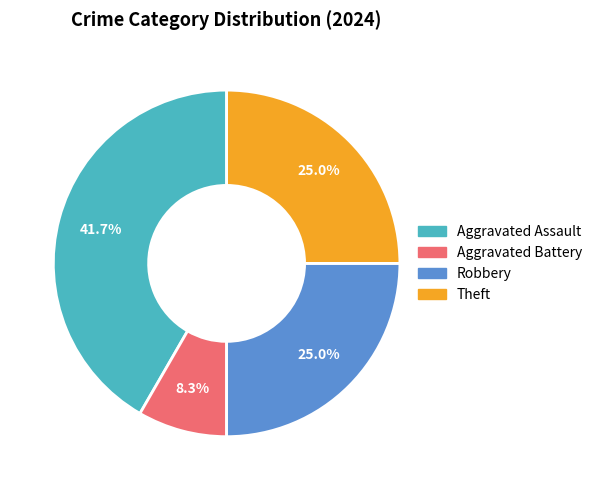

Between Aggravated Assault and Aggravated Battery, which is larger?

Aggravated Assault